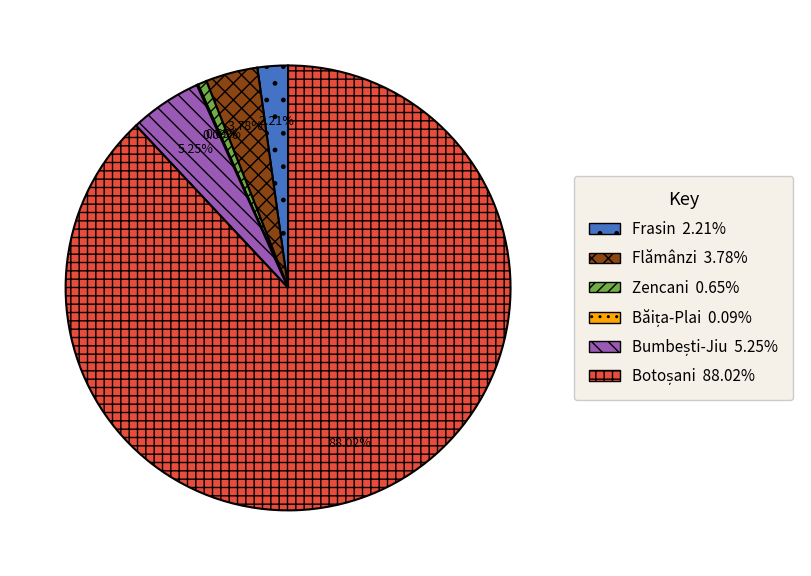

Which has a higher value, Frasin or Zencani?

Frasin